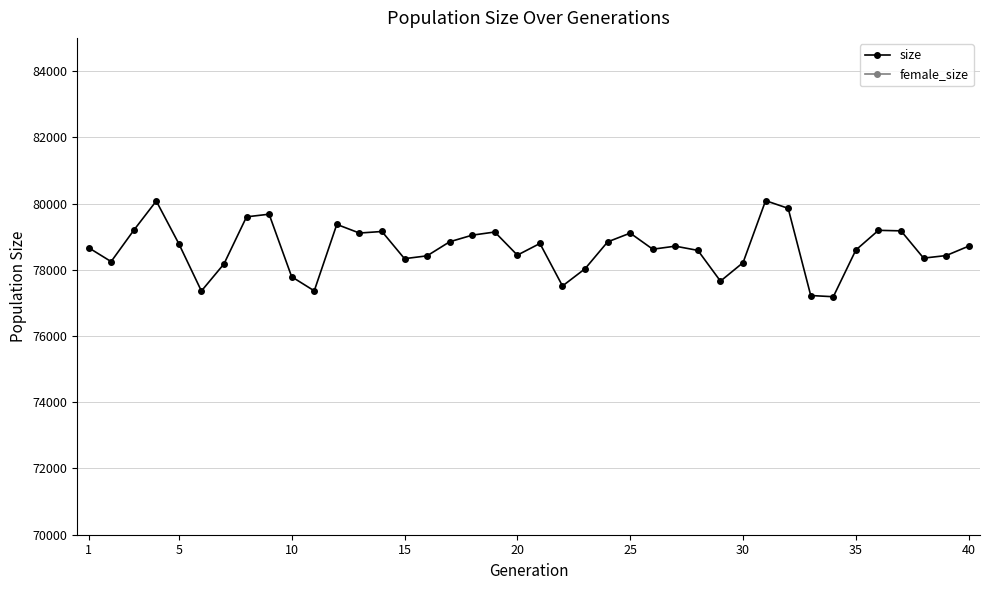

True or false: size has more than 2 points higher than both neighbors.

True